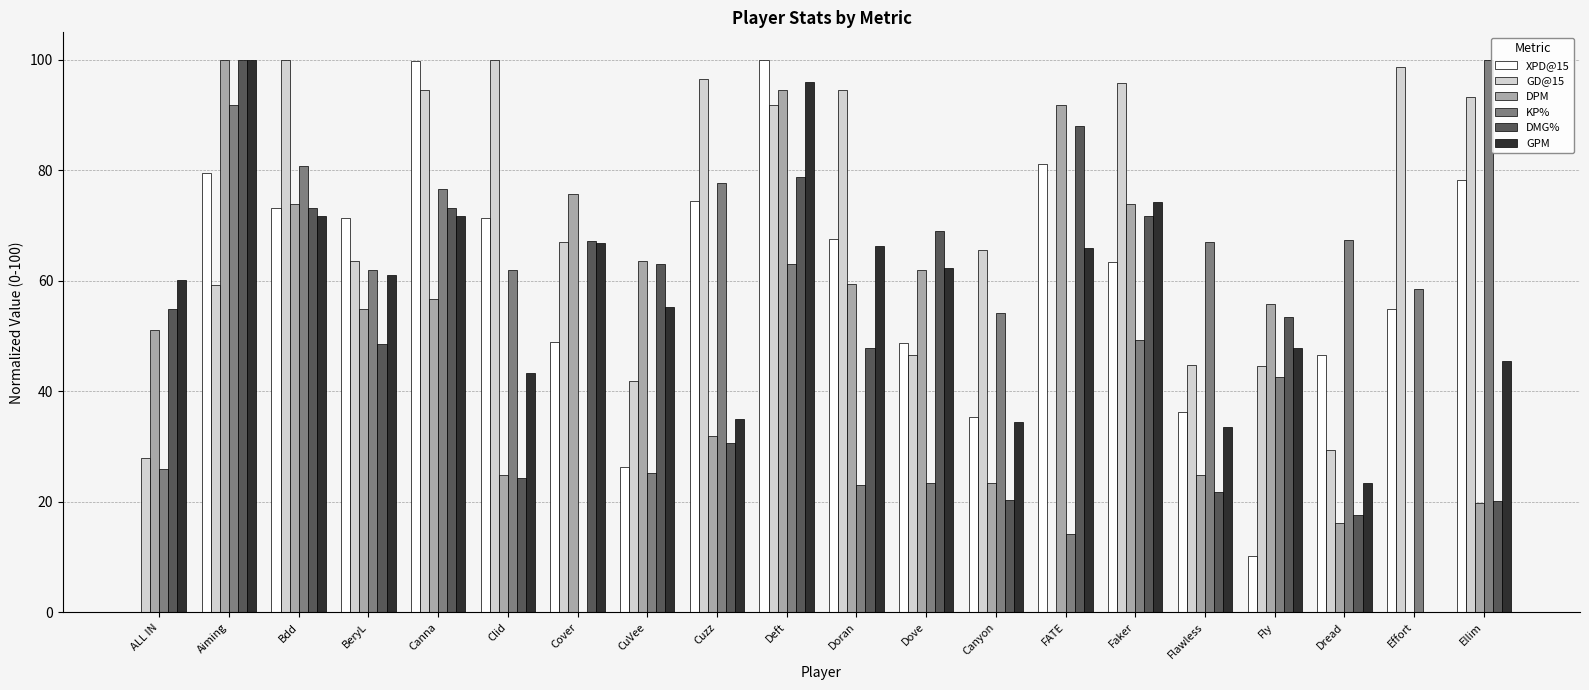

What is the total value across all series at Bdd?

472.9